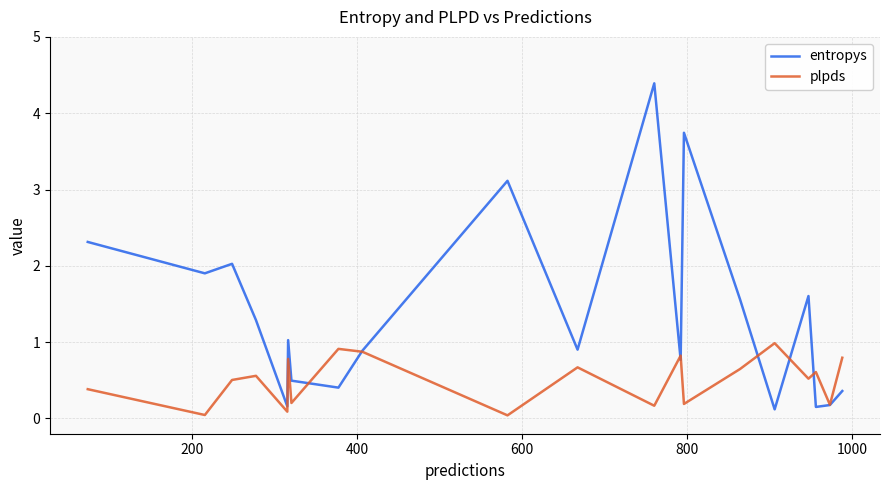

How many categories are shown in the chart?

20